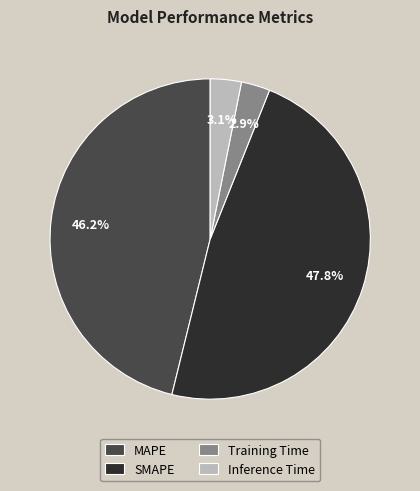

Between SMAPE and Inference Time, which is larger?

SMAPE